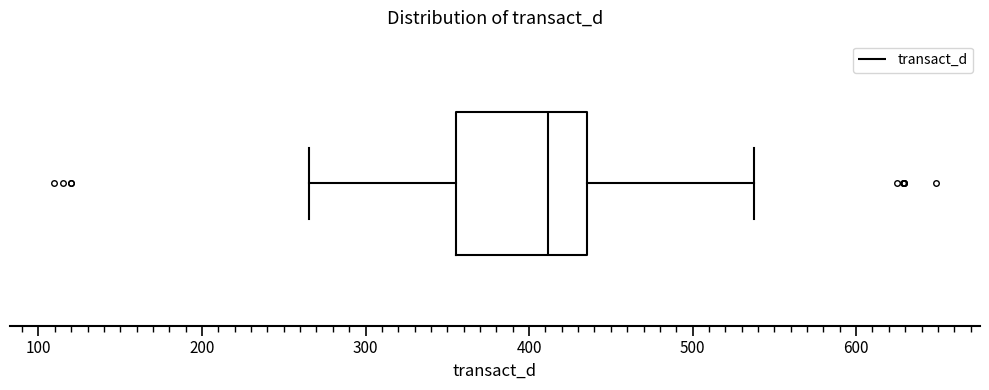

Transcribe this box plot: give where the median line is, the range the box spans, and where the two whiskers end, as read against the x-axis. The values are not printed on the chart, so give them approximately, as read against the axis.

median 410, box 360 to 440, whiskers 270 to 540